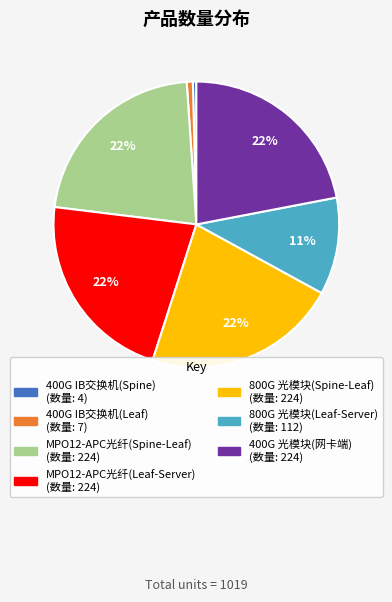

Is it true that 400G 光模块(网卡端) is 22% of the pie?

True